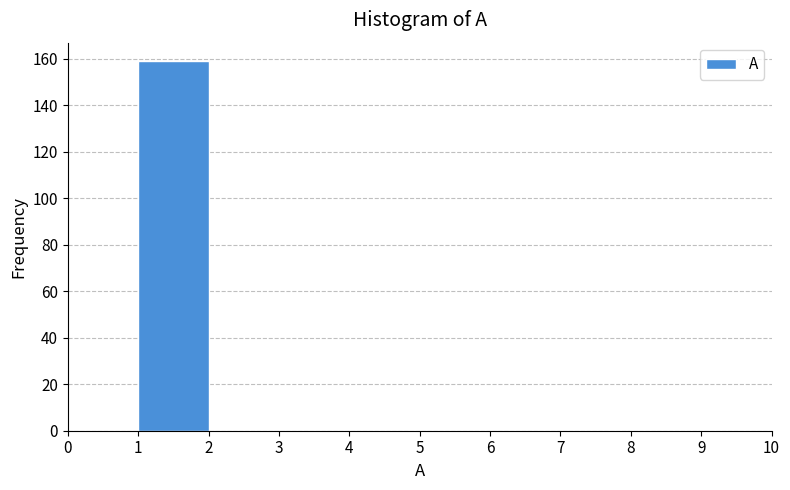

Reading left to right, transcribe this chart: for each bar, give the range it covers on the x-axis and its height. The values are not printed on the chart, so give them approximately, as read against the axis.

0 to 1: 0
1 to 2: 160
2 to 3: 0
3 to 4: 0
4 to 5: 0
5 to 6: 0
6 to 7: 0
7 to 8: 0
8 to 9: 0
9 to 10: 0